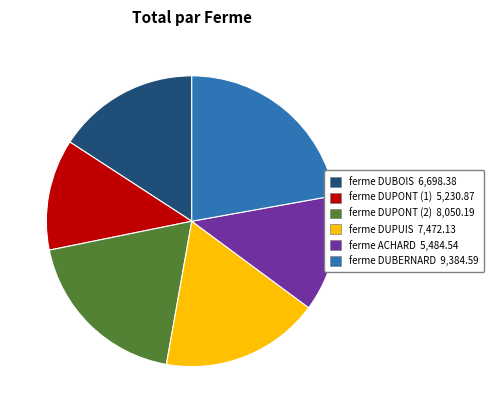

What is the ratio of the value at ferme DUPONT (2) to the value at ferme DUBERNARD?

0.9